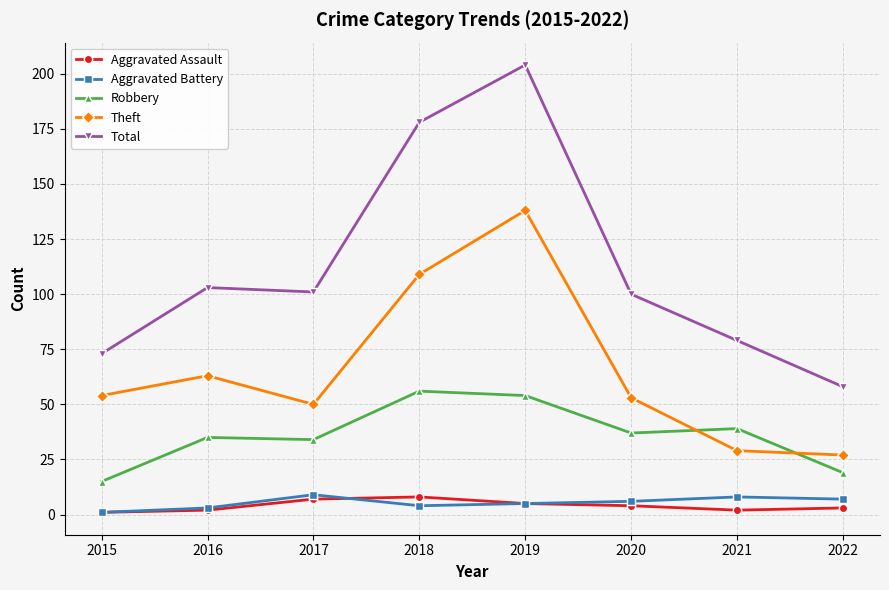

At how many categories does at least one series exceed 142?

2